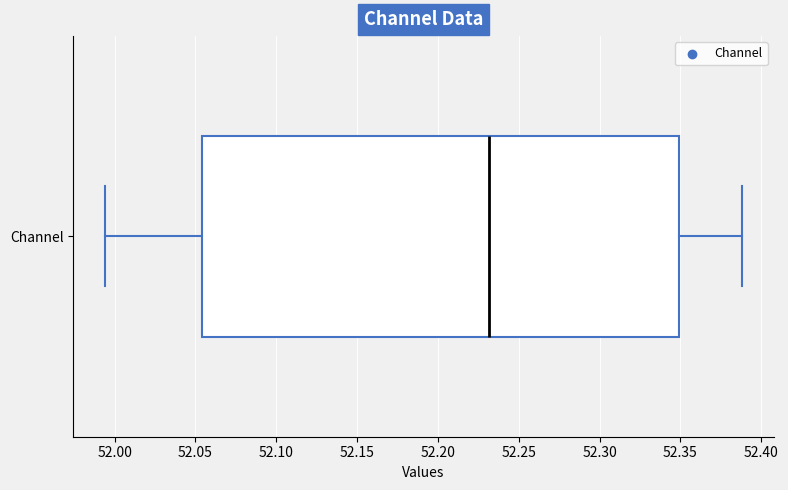

Transcribe this box plot: give where the median line is, the range the box spans, and where the two whiskers end, as read against the x-axis. The values are not printed on the chart, so give them approximately, as read against the axis.

median 52.230, box 52.055 to 52.350, whiskers 51.995 to 52.390